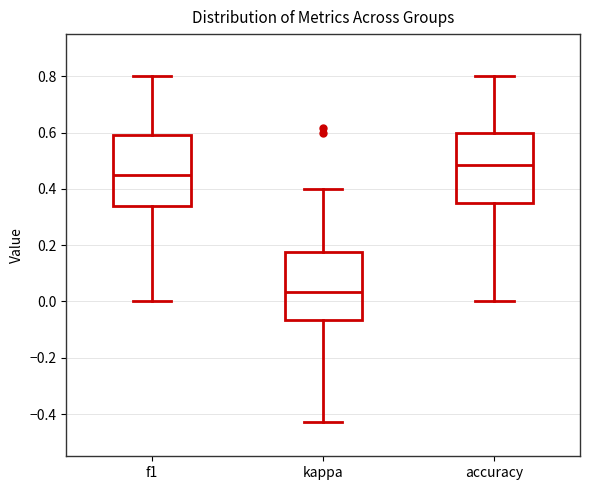

Where is the upper edge of the box for accuracy on the y-axis? The values are not printed on the chart, so give them approximately, as read against the axis.

0.60